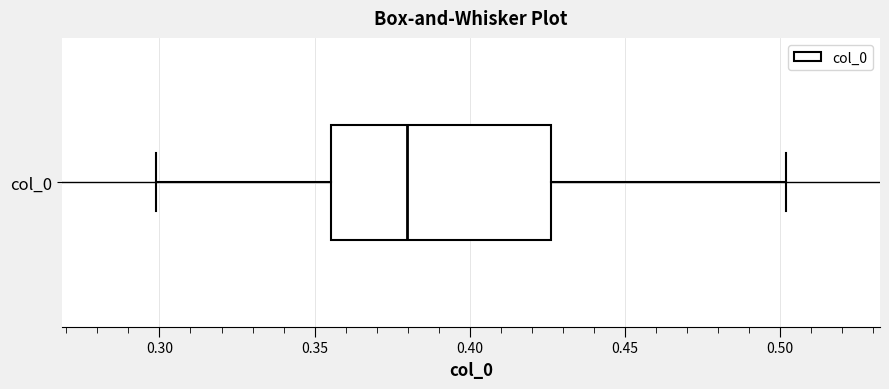

Transcribe this box plot: give where the median line is, the range the box spans, and where the two whiskers end, as read against the x-axis. The values are not printed on the chart, so give them approximately, as read against the axis.

median 0.380, box 0.355 to 0.425, whiskers 0.300 to 0.500